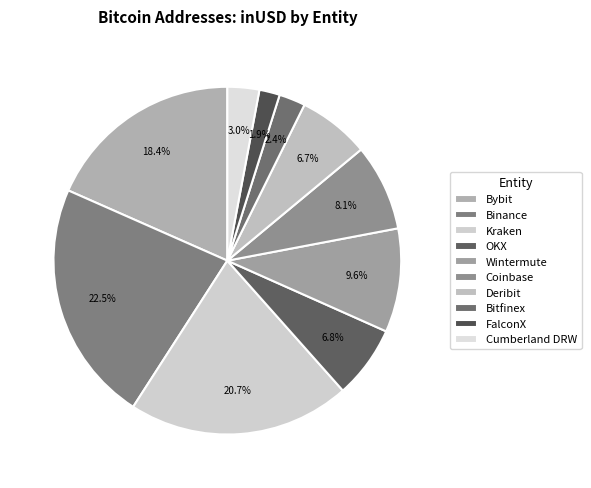

Combined, do Deribit and OKX account for over 50%?

No